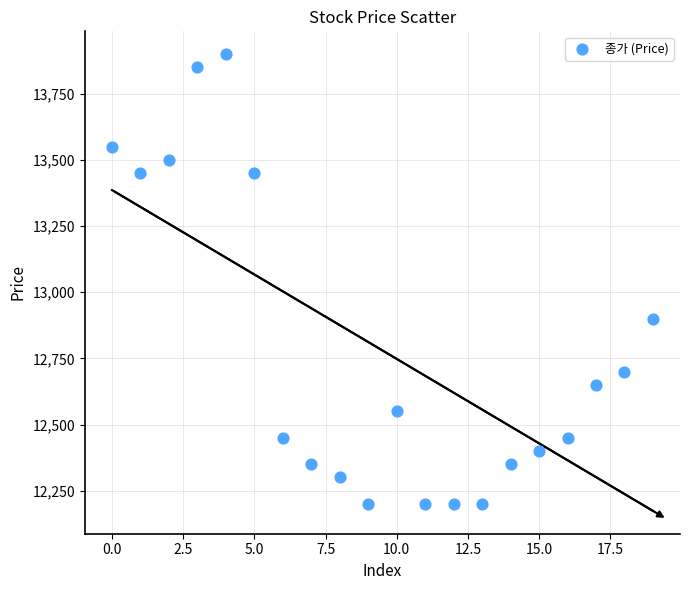

What is the range of Y values (max minus min)?

1700